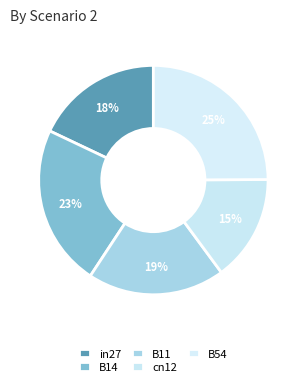

Count the number of slices in the pie.

5